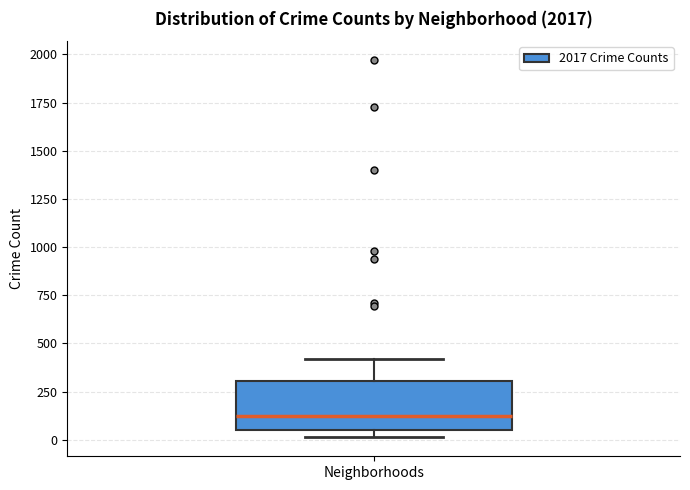

Transcribe this box plot: give where the median line is, the range the box spans, and where the two whiskers end, as read against the y-axis. The values are not printed on the chart, so give them approximately, as read against the axis.

median 100, box 50 to 300, whiskers 0 to 400